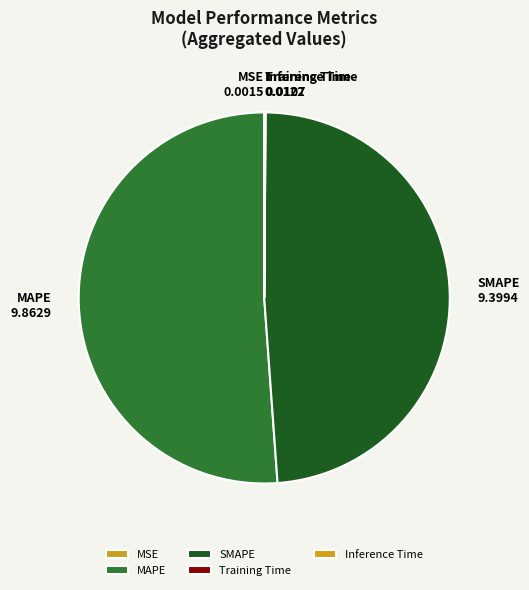

Is it true that MAPE is 51% of the pie?

True